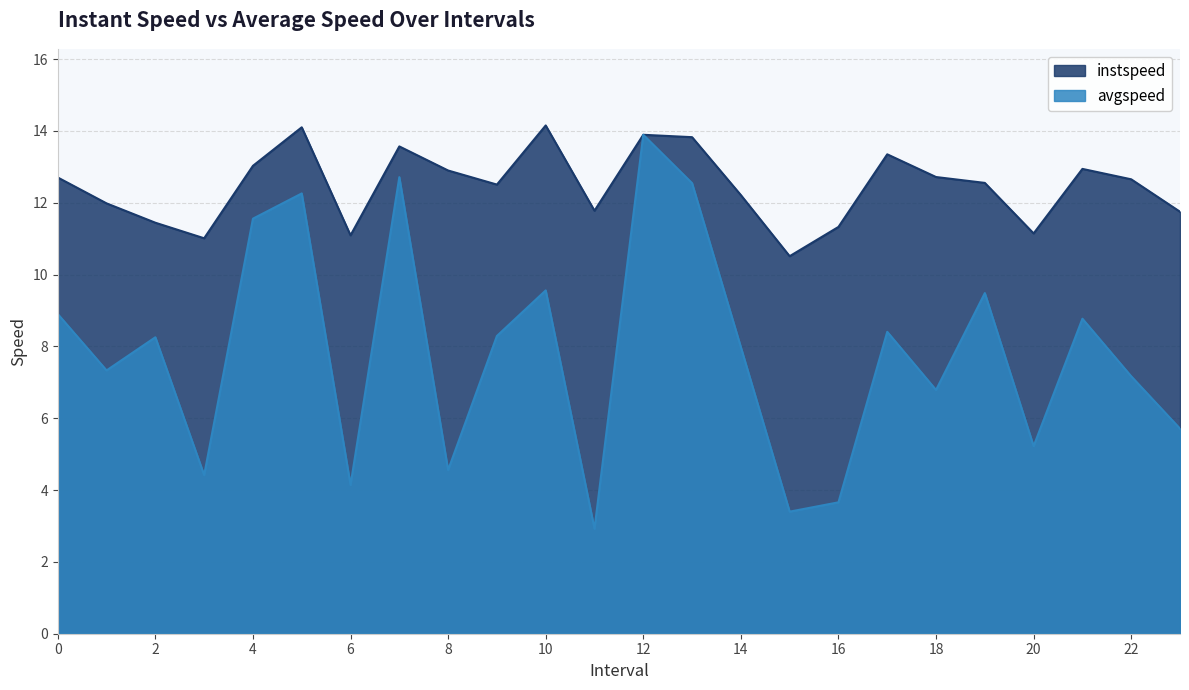

True or false: avgspeed and instspeed cross at least once.

False